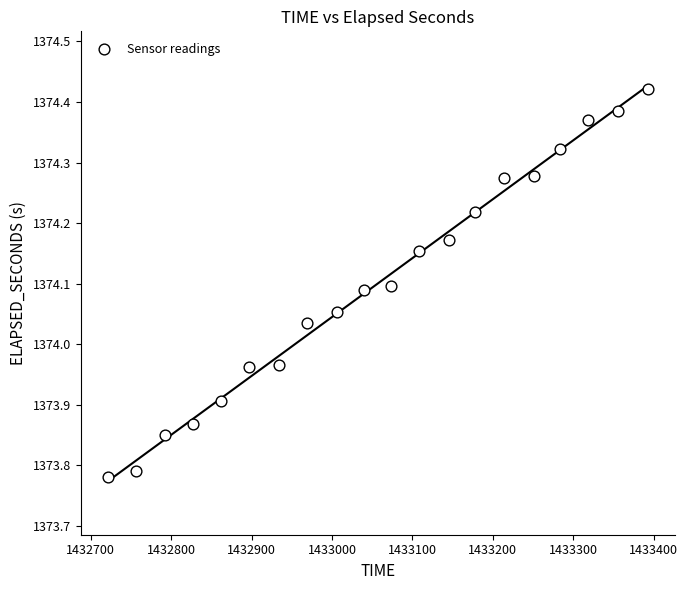

What is the range of Y values (max minus min)?

0.6